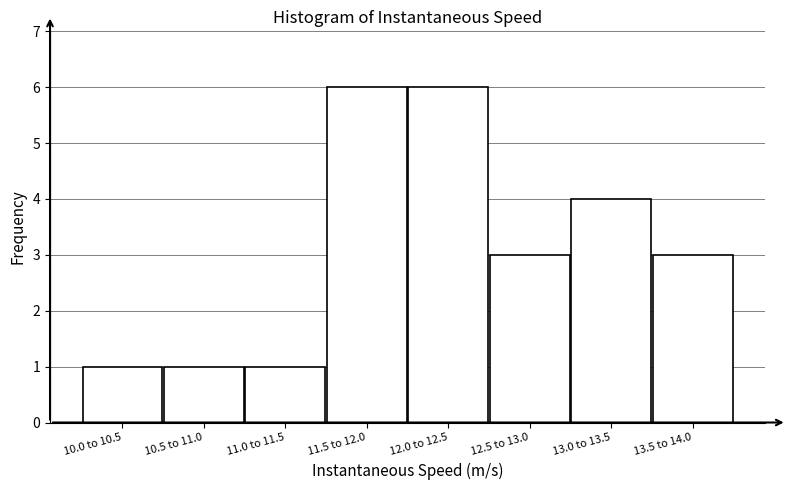

Reading left to right, extract all data points from this chart.

10.0 to 10.5=1	10.5 to 11.0=1	11.0 to 11.5=1	11.5 to 12.0=6	12.0 to 12.5=6	12.5 to 13.0=3	13.0 to 13.5=4	13.5 to 14.0=3